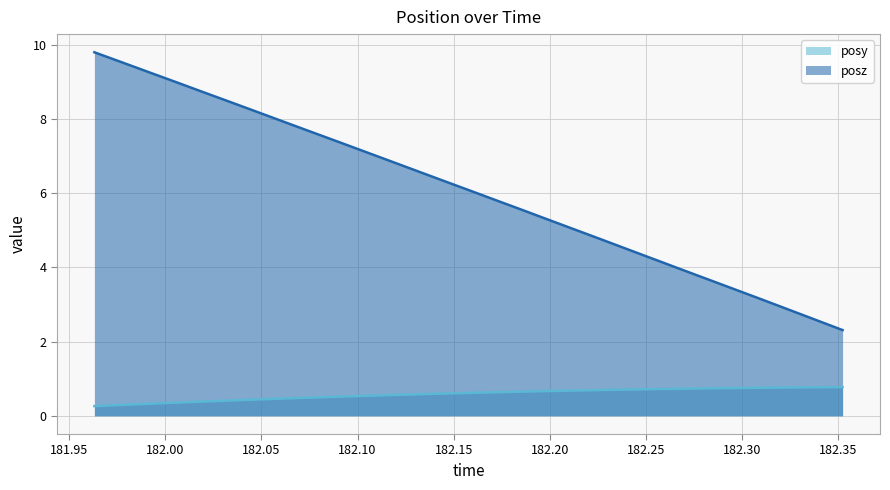

The value of posy at 181.9773 is 0.4. True or false?

False